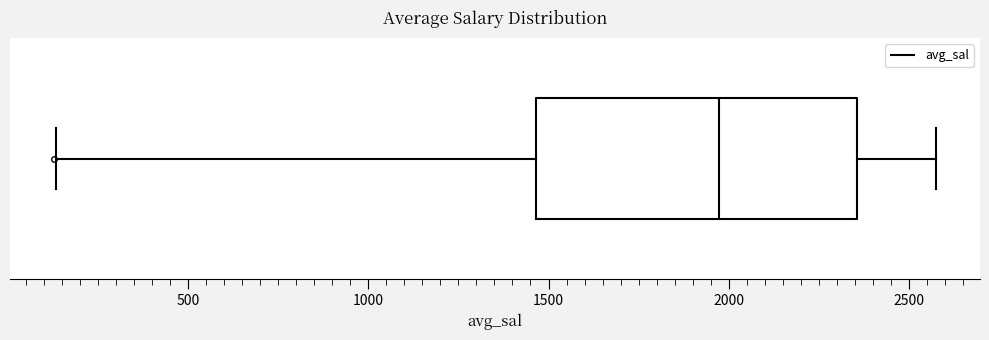

Where does the left whisker of the box end on the x-axis? The values are not printed on the chart, so give them approximately, as read against the axis.

150